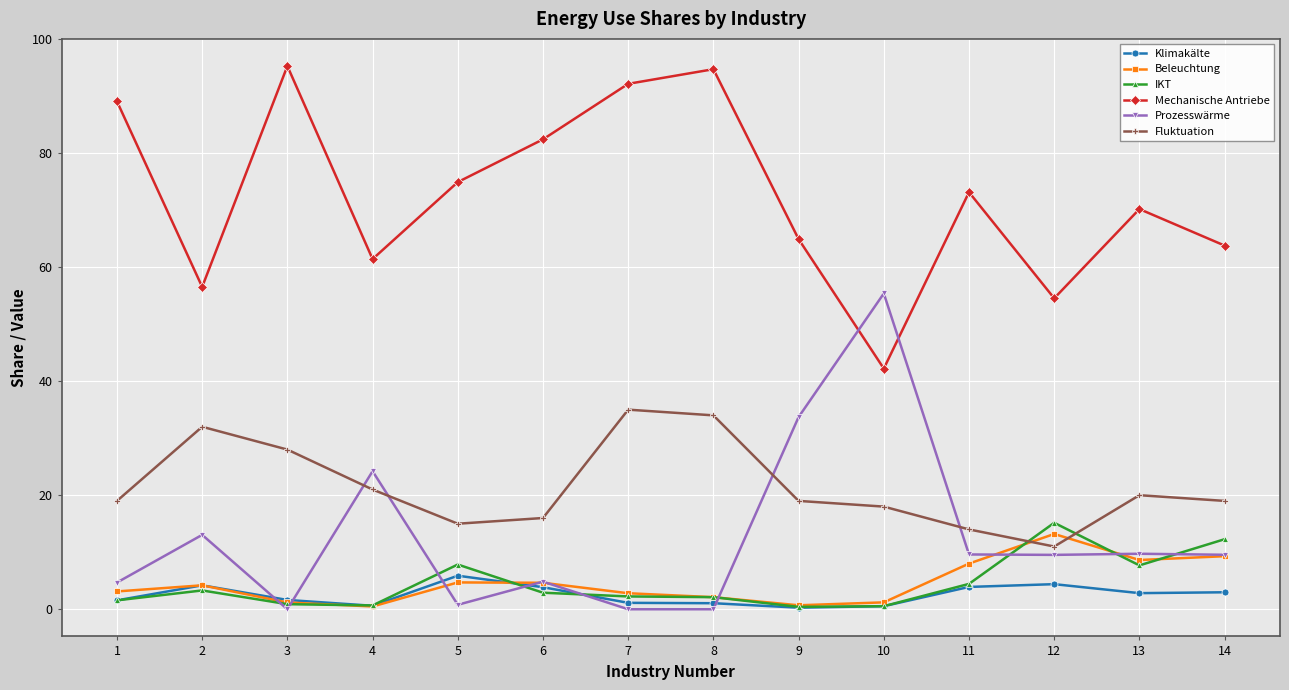

Between which two adjacent categories do Fluktuation and Beleuchtung first intersect?

11 and 12